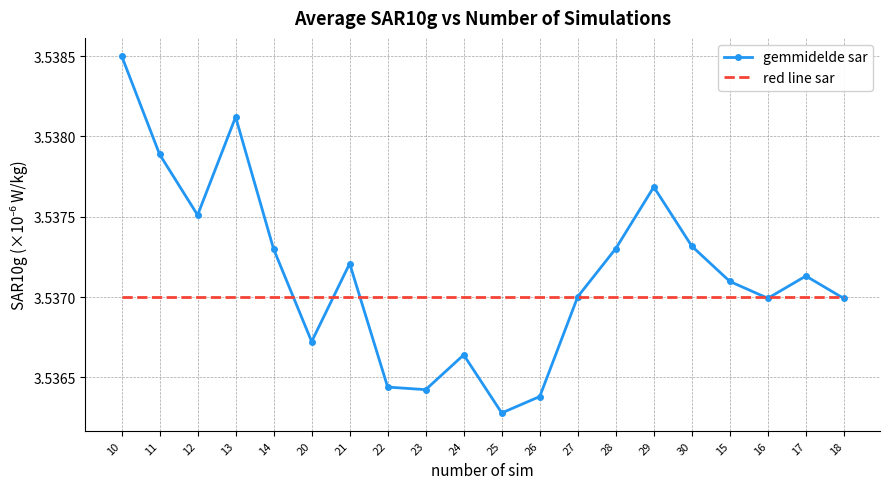

True or false: red line sar and gemmidelde sar cross at least once.

True